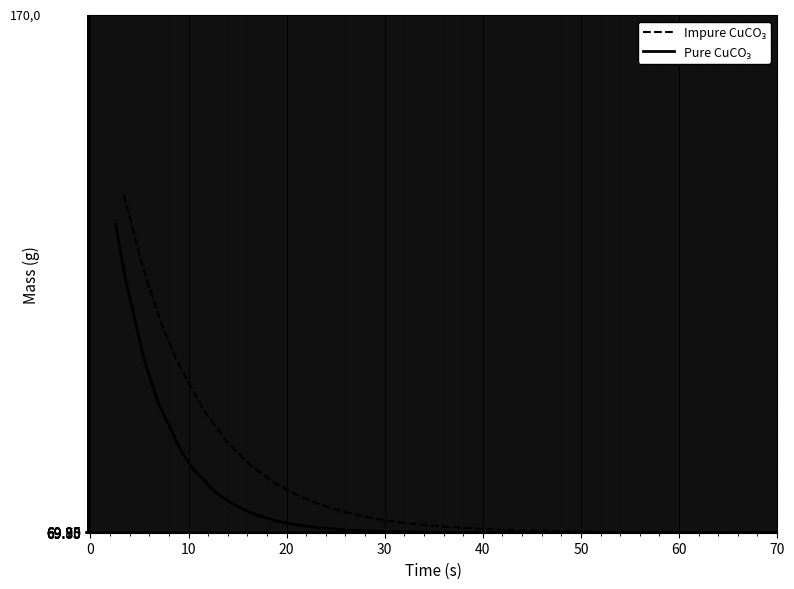

What are all the series names shown in the legend?

Impure CuCO₃, Pure CuCO₃